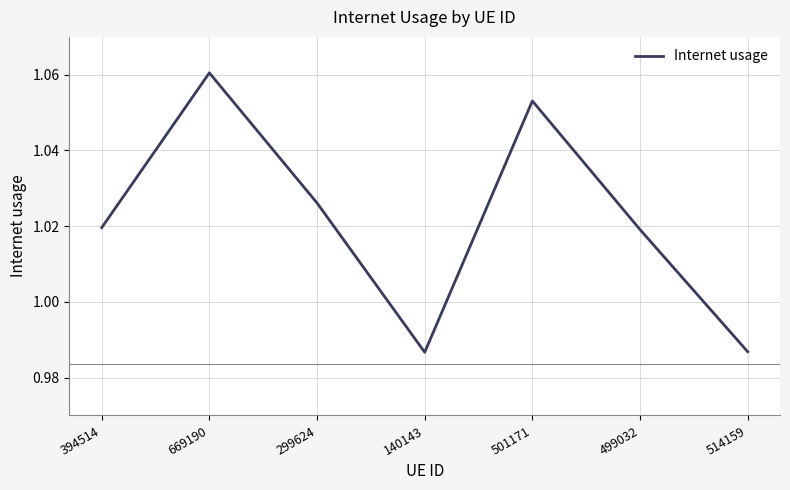

Does the chart have visible grid lines?

Yes